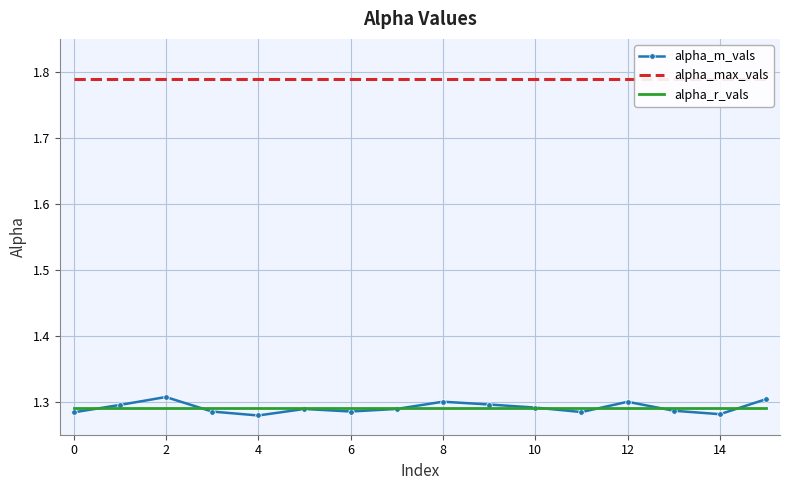

List the series in order of their peak value, highest first.

alpha_max_vals, alpha_m_vals, alpha_r_vals